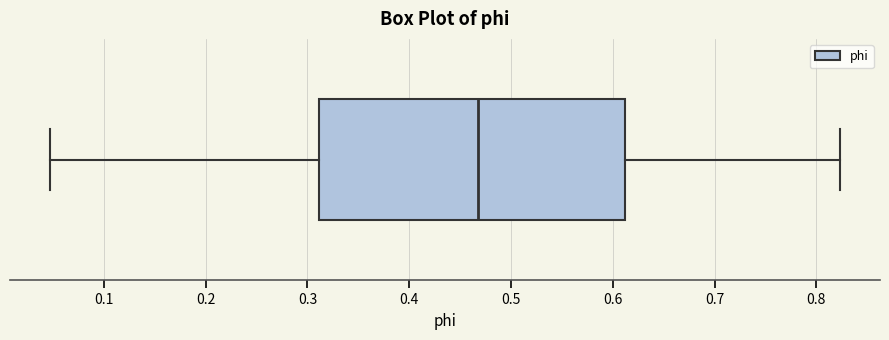

Where is the right edge of the box on the x-axis? The values are not printed on the chart, so give them approximately, as read against the axis.

0.61